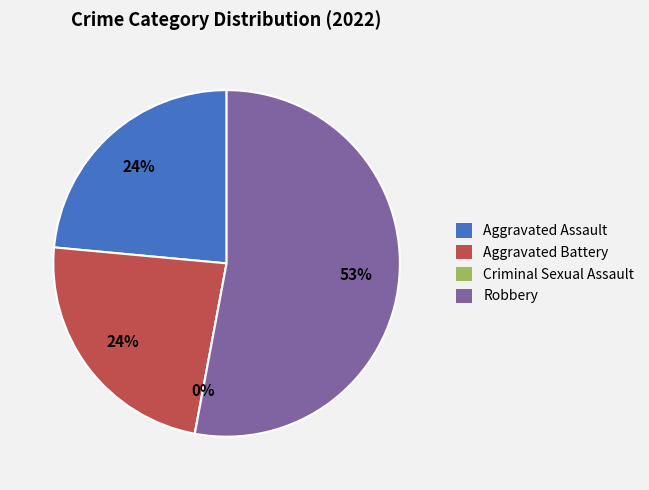

To the nearest percent, what portion does Robbery represent?

53%